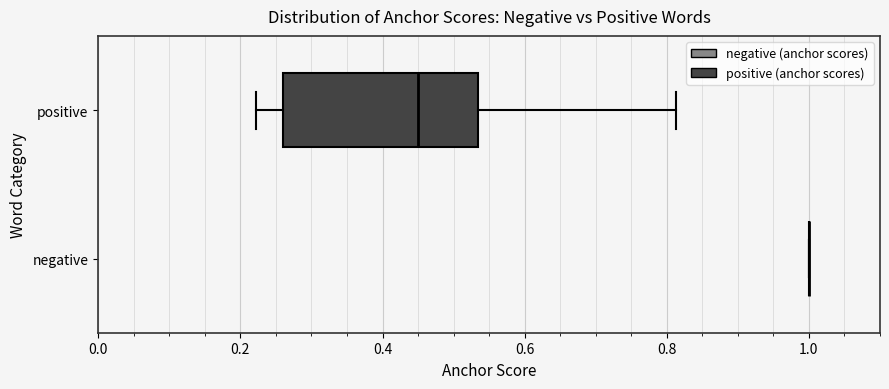

Where does the left whisker of the box for positive end on the x-axis? The values are not printed on the chart, so give them approximately, as read against the axis.

0.22